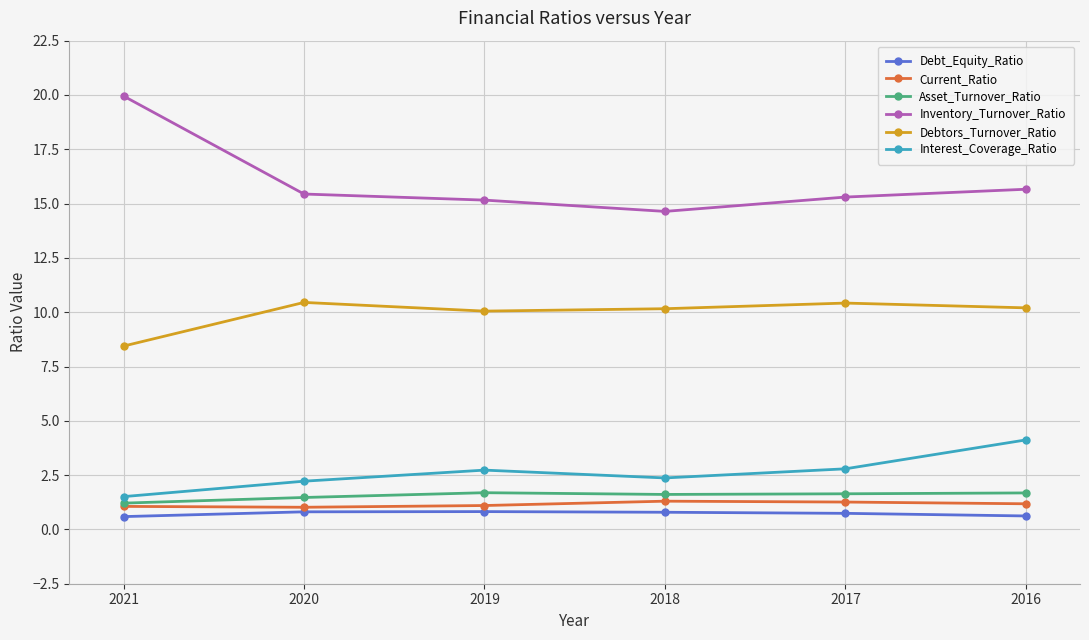

Which series has the largest total across all categories?

Inventory_Turnover_Ratio